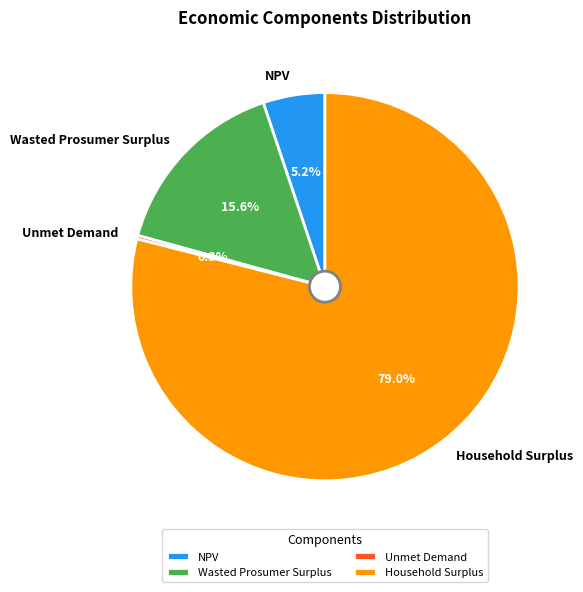

The Wasted Prosumer Surplus slice represents 16% of the pie. True or false?

True